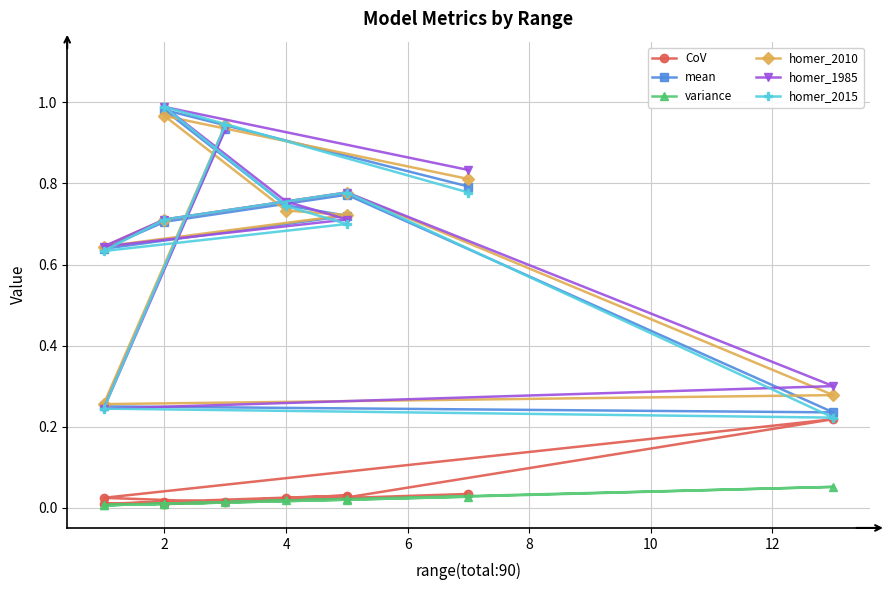

At 2, list the series in order from smallest to largest.

variance, CoV, homer_2010, mean, homer_1985, homer_2015